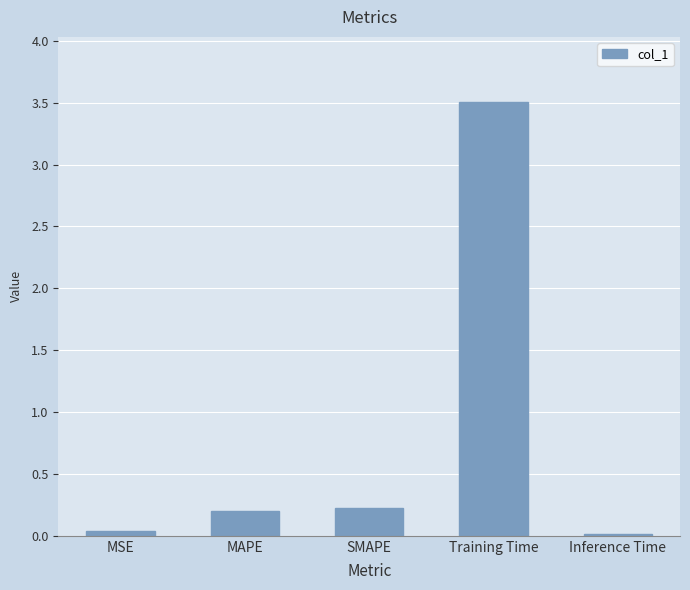

What is the difference between the values at SMAPE and Inference Time?

0.2